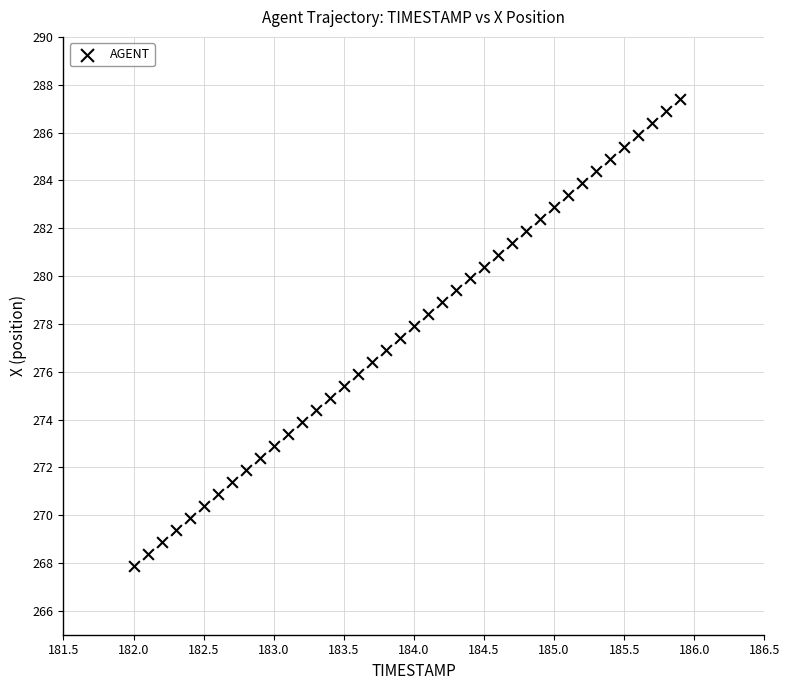

What is the range of X values (max minus min)?

3.9